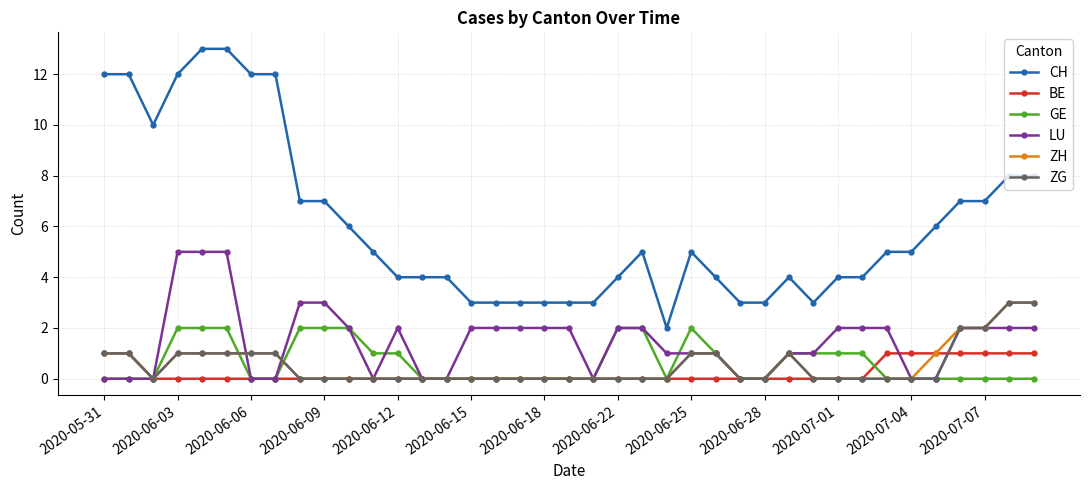

Which series has the largest range (max minus min)?

CH